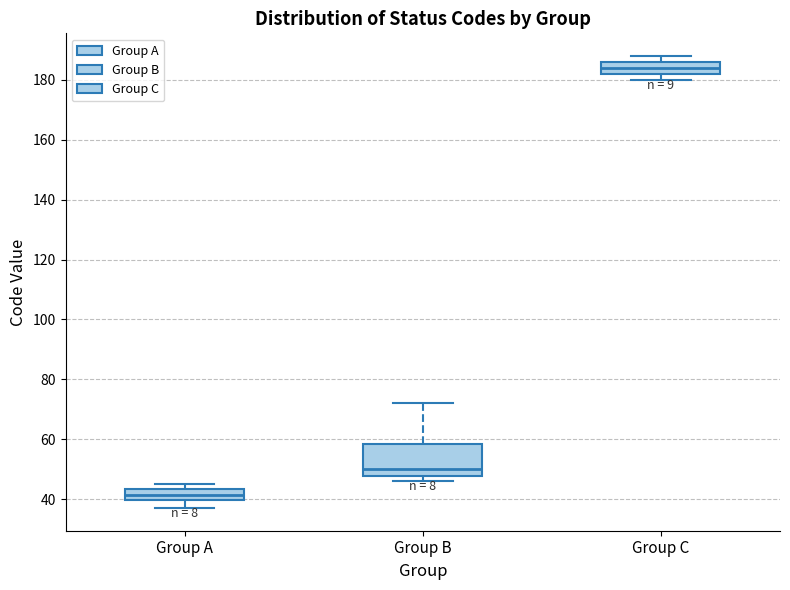

Reading left to right, transcribe this box plot: for each box, give where its median line is, the range the box spans, and where its two whiskers end, as read against the y-axis. The values are not printed on the chart, so give them approximately, as read against the axis.

Group A: median 42, box 40 to 44, whiskers 38 to 46
Group B: median 50, box 48 to 58, whiskers 46 to 72
Group C: median 184, box 182 to 186, whiskers 180 to 188